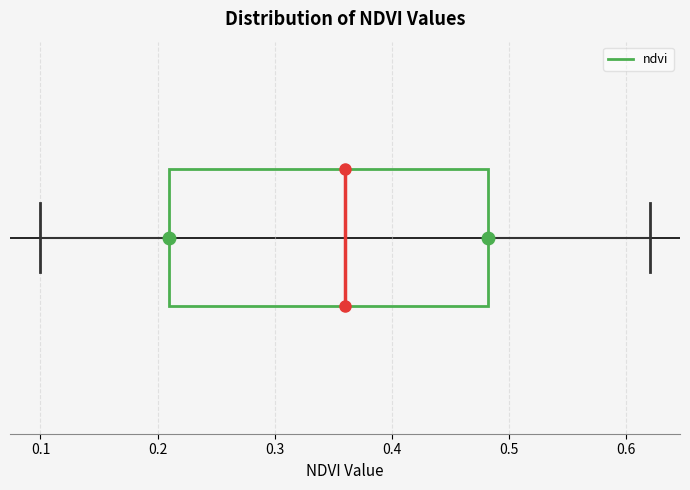

Read this box plot against the x-axis: the position of the median line, the range covered by the box, and the ends of both whiskers. The values are not printed on the chart, so give them approximately, as read against the axis.

median 0.36, box 0.21 to 0.48, whiskers 0.10 to 0.62